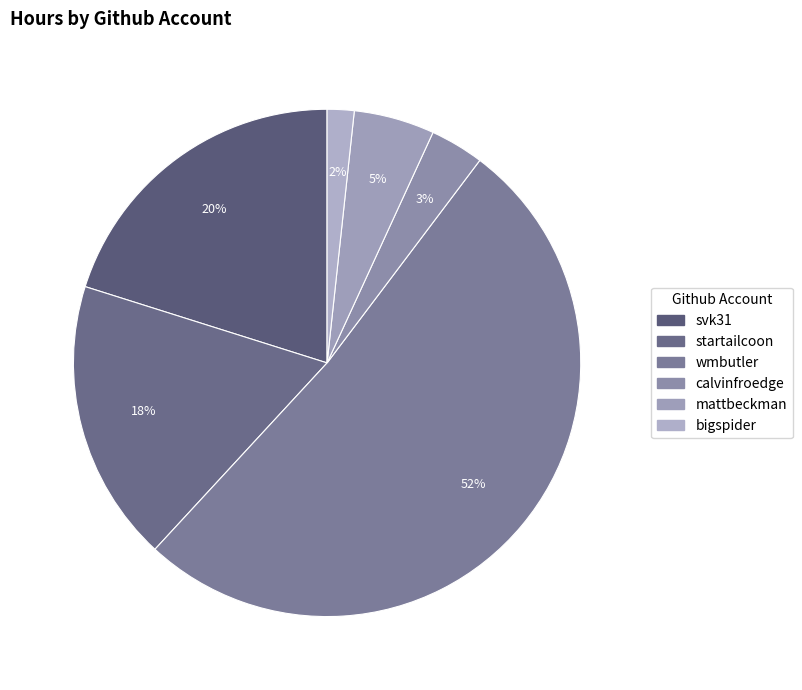

Combined, do bigspider and startailcoon account for over 50%?

No